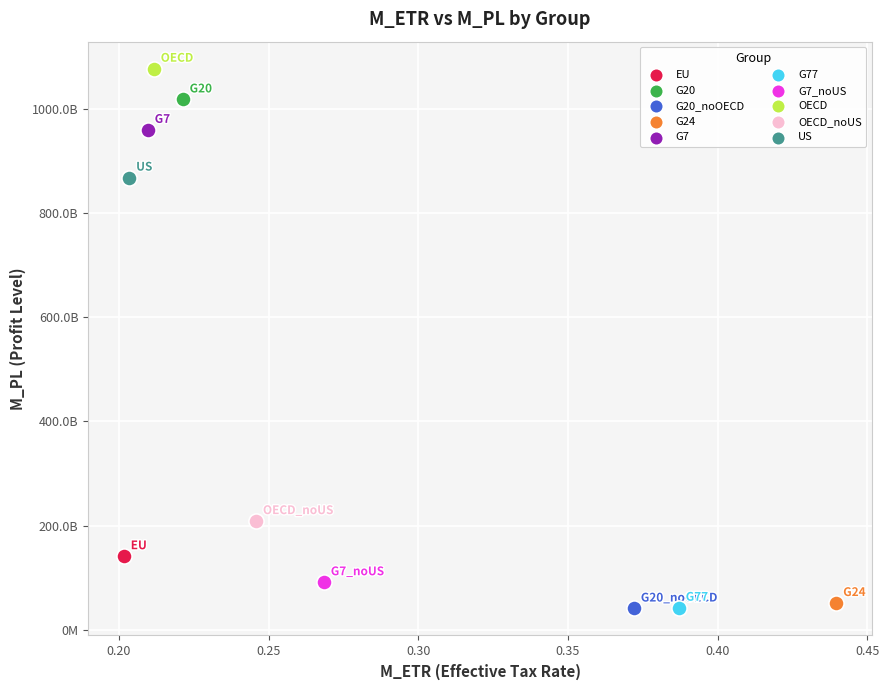

What are all the series names shown in the legend?

EU, G20, G20_noOECD, G24, G7, G77, G7_noUS, OECD, OECD_noUS, US